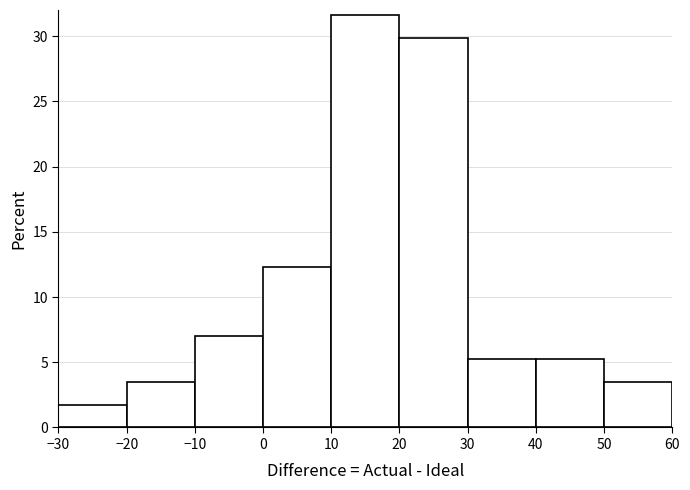

Reading left to right, list every bar in this chart as the range it spans on the x-axis followed by its height. The values are not printed on the chart, so give them approximately, as read against the axis.

-30 to -20: 2.0
-20 to -10: 3.5
-10 to 0: 7.0
0 to 10: 12.5
10 to 20: 31.5
20 to 30: 30.0
30 to 40: 5.5
40 to 50: 5.5
50 to 60: 3.5